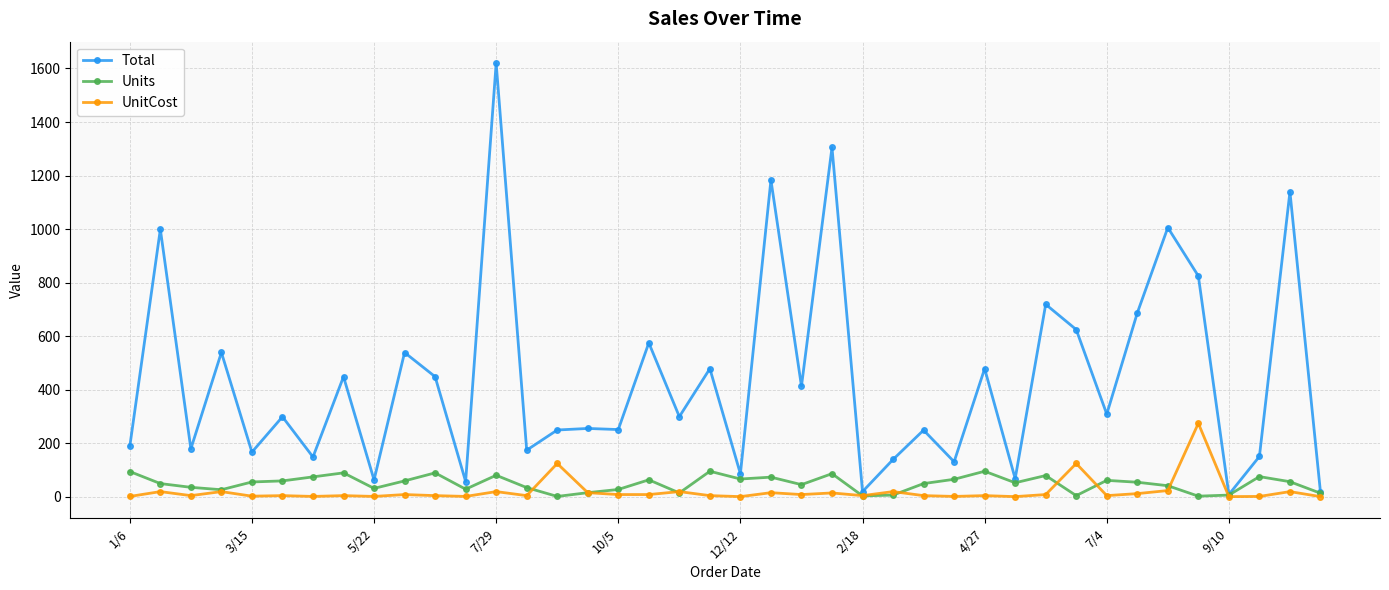

What is the maximum value for UnitCost?

275.0